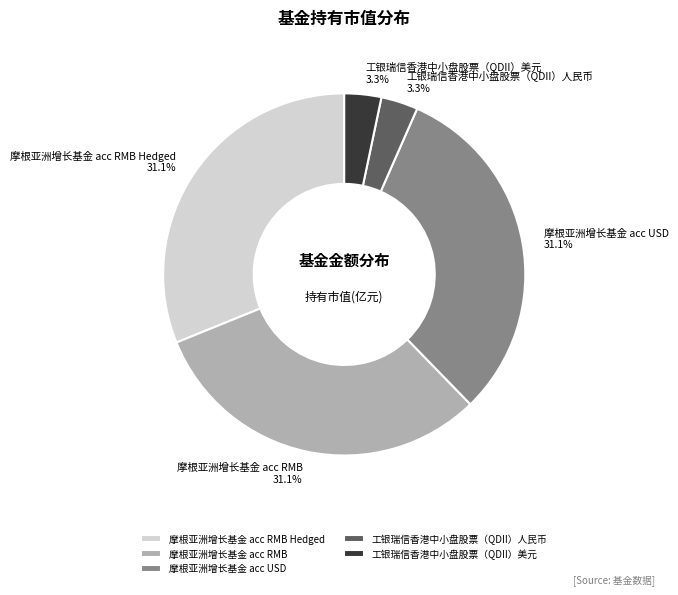

Which has a higher value, 工银瑞信香港中小盘股票（QDII）美元 or 摩根亚洲增长基金 acc RMB Hedged?

摩根亚洲增长基金 acc RMB Hedged